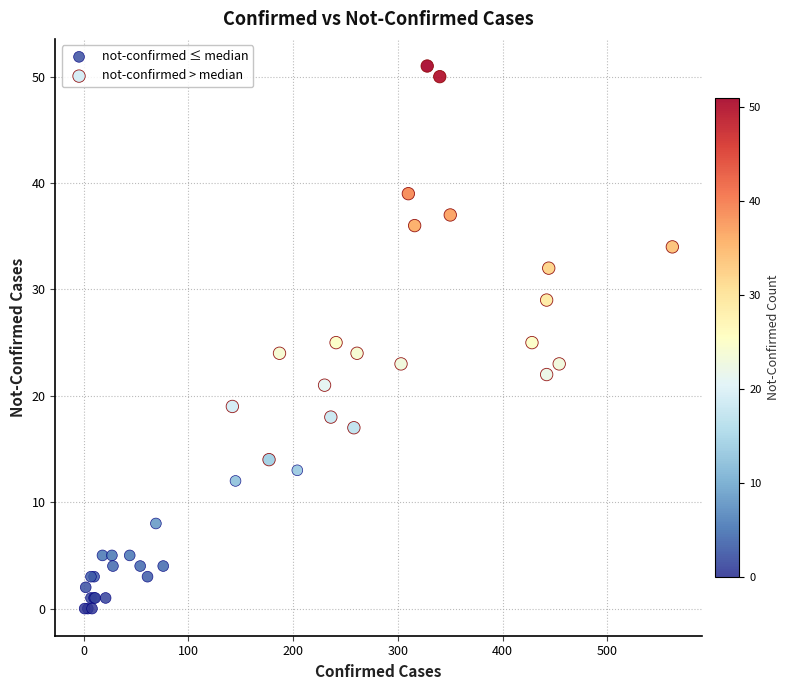

Which series reaches the maximum Y coordinate?

not-confirmed > median